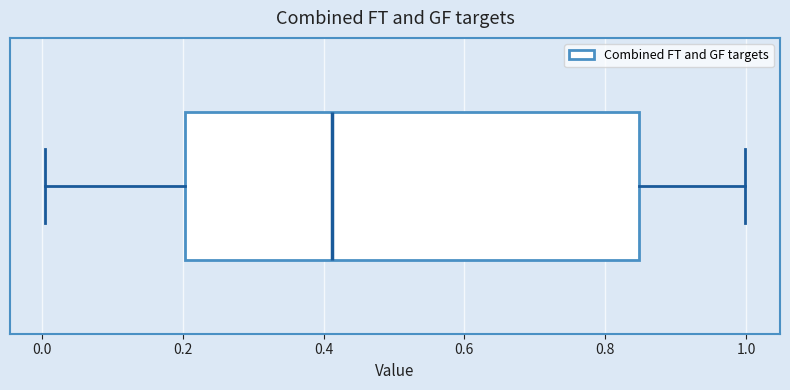

Where is the left edge of the box on the x-axis? The values are not printed on the chart, so give them approximately, as read against the axis.

0.20